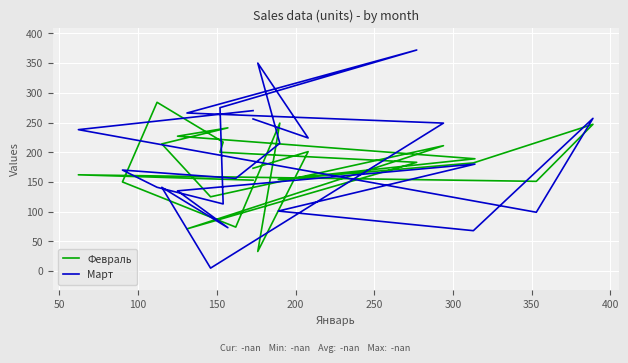

True or false: Февраль has a value of 36 at 20.

False